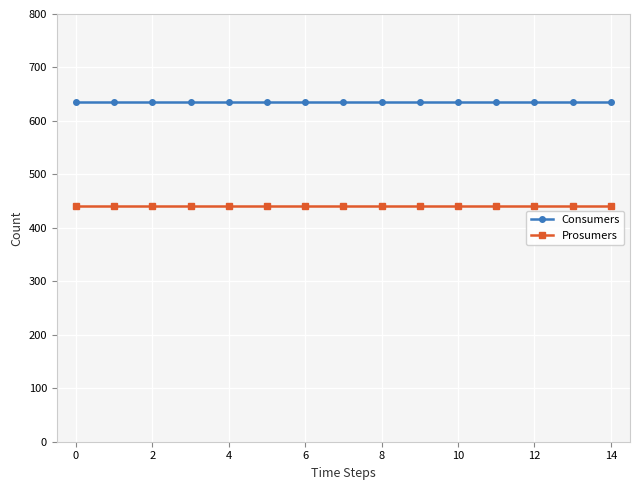

What is the maximum value for Prosumers?

440